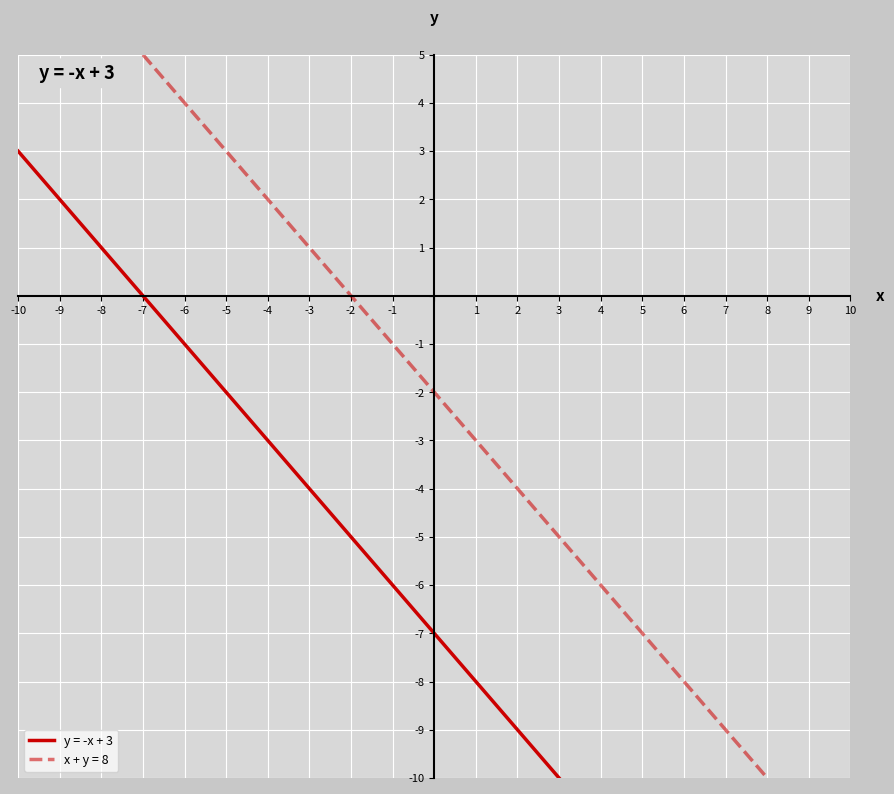

How many lines are shown in the chart?

2